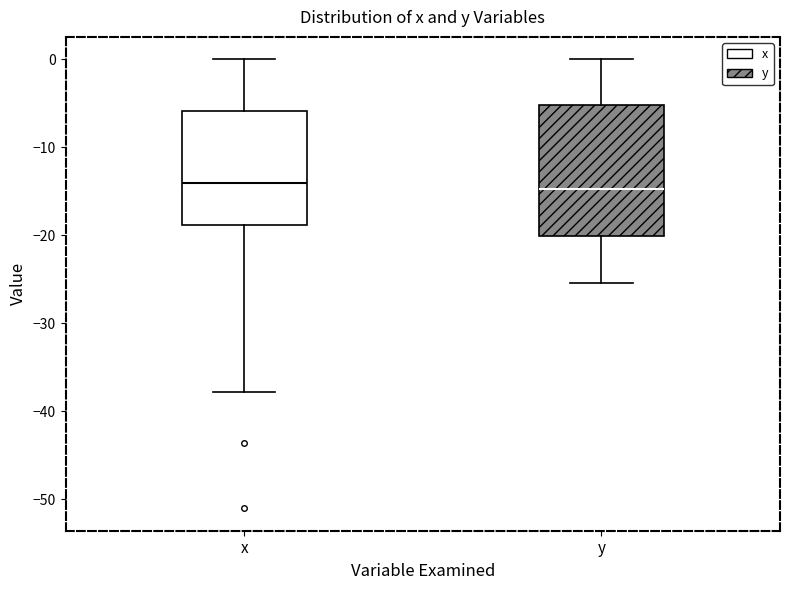

Reading left to right, transcribe this box plot: for each box, give where its median line is, the range the box spans, and where its two whiskers end, as read against the y-axis. The values are not printed on the chart, so give them approximately, as read against the axis.

x: median -14, box -19 to -6, whiskers -38 to 0
y: median -15, box -20 to -5, whiskers -25 to 0